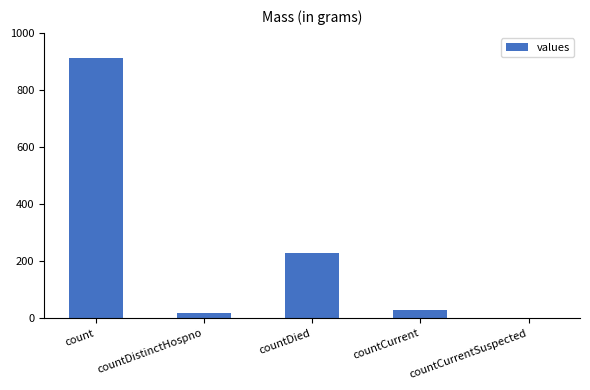

What is the greatest value displayed?

913